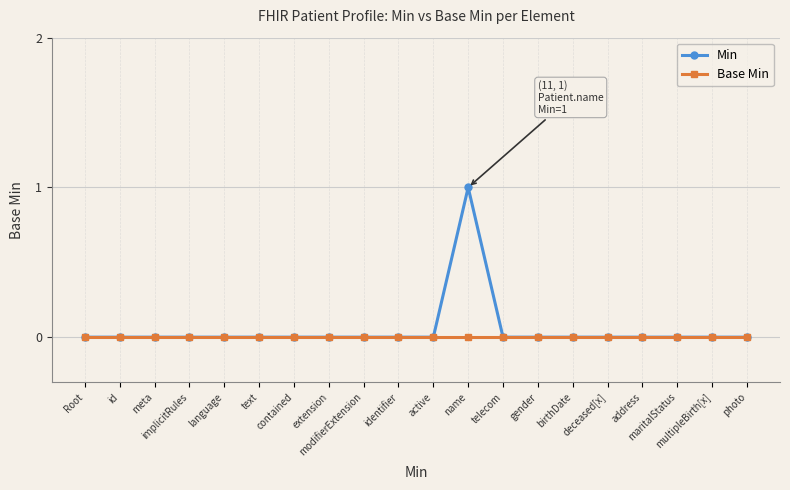

What position from the right is telecom?

8